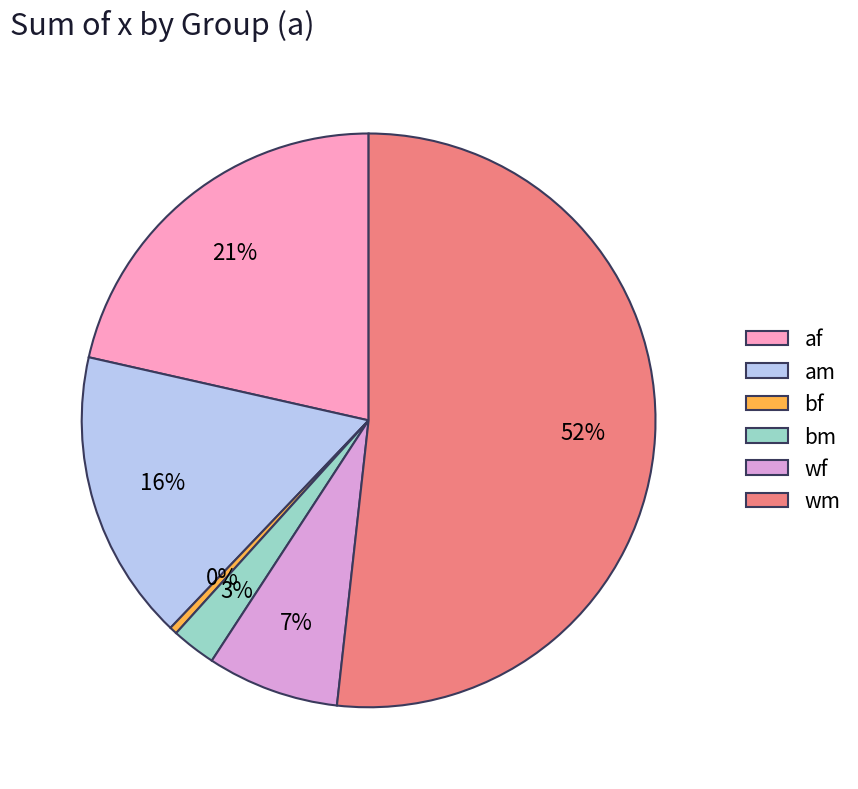

Is there any slice that represents more than half of the pie?

Yes